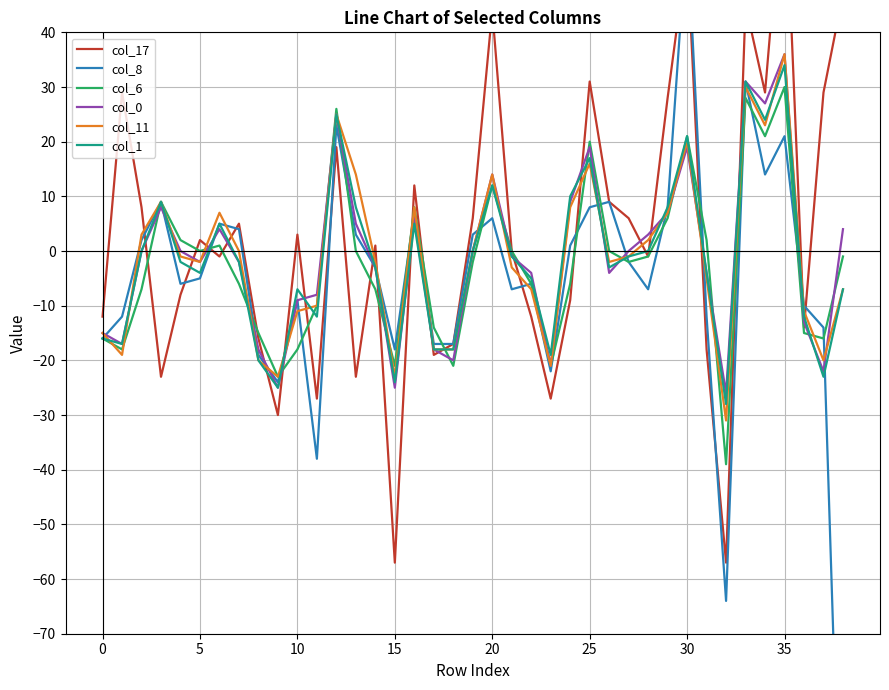

What is the minimum value for col_6?

-39